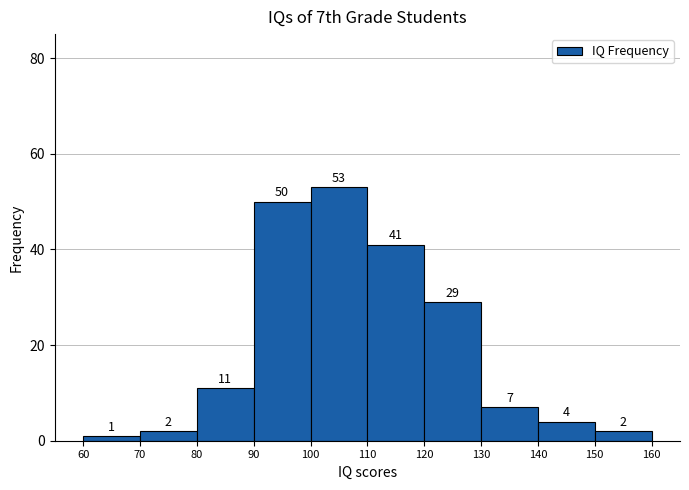

What is the height of the bar covering 60 to 70 on the x-axis?

1